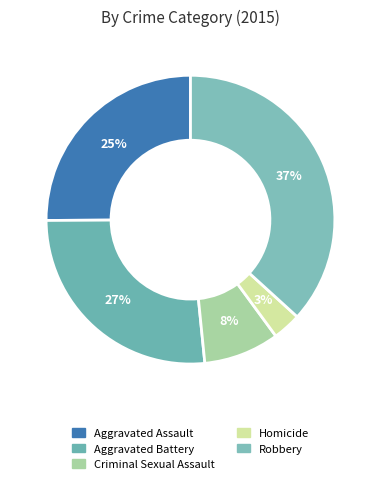

Which category has the smallest portion of the pie?

Homicide